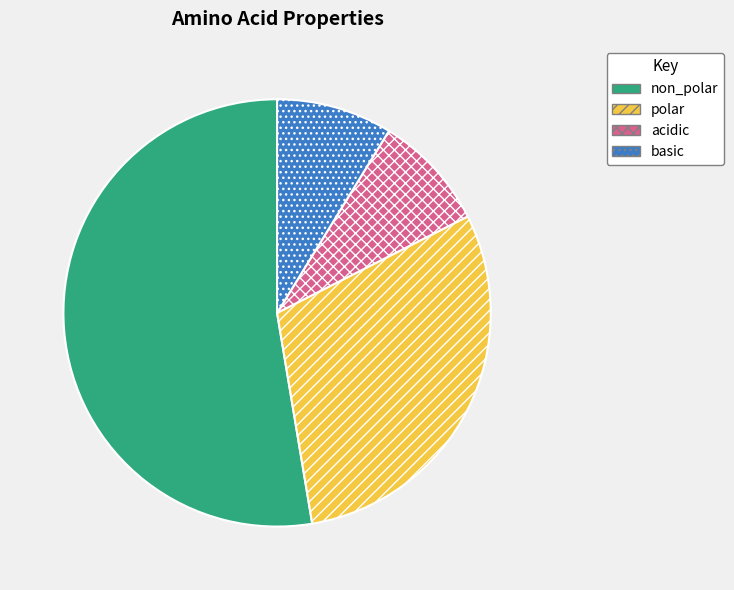

Which category has the biggest portion of the pie?

non_polar